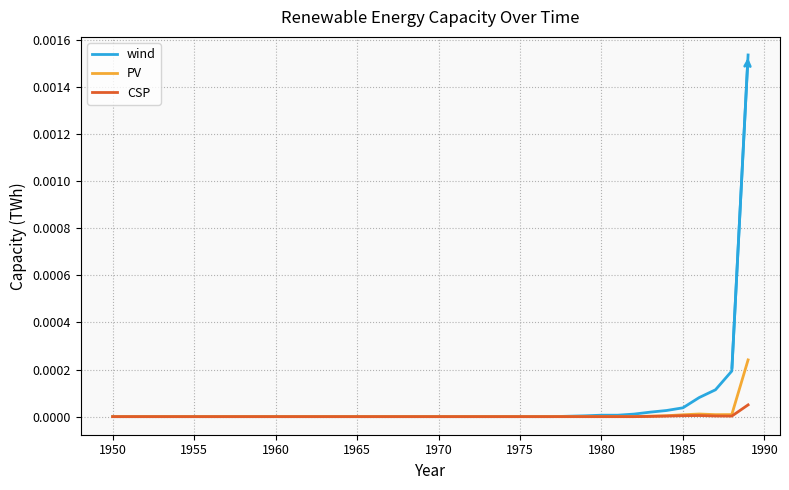

List the series in order of their peak value, lowest first.

CSP, PV, wind